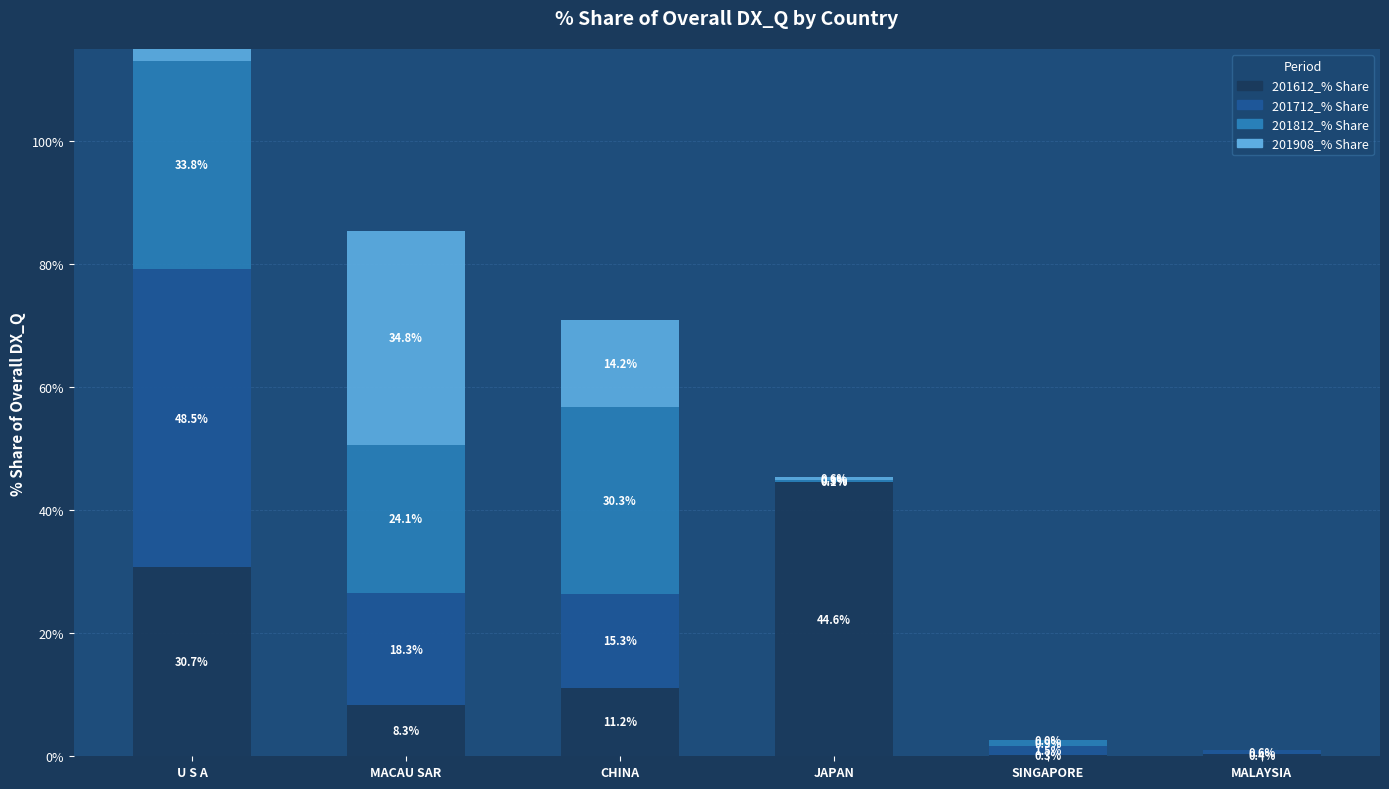

Which category has the highest value across all series?

U S A